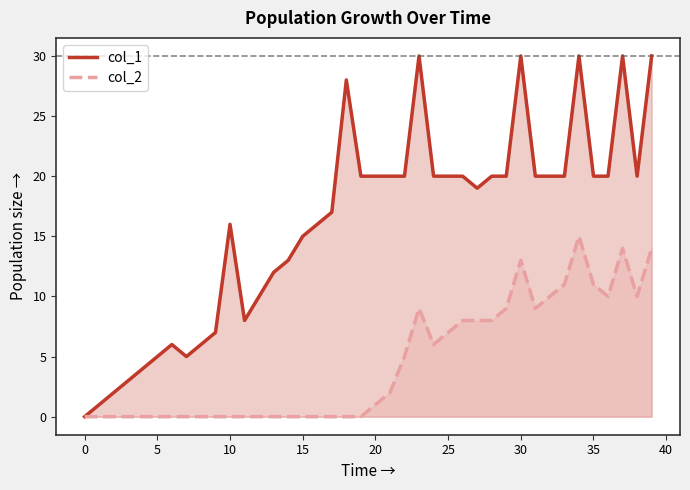

Which series has the largest range (max minus min)?

col_1